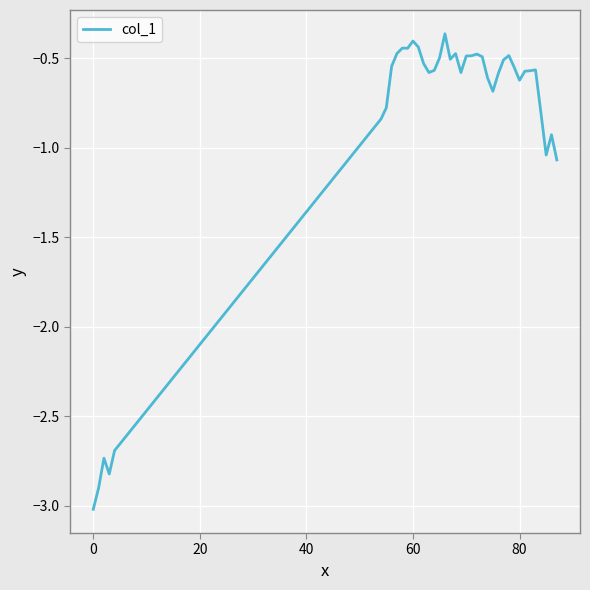

What is the smallest value displayed?

-3.0